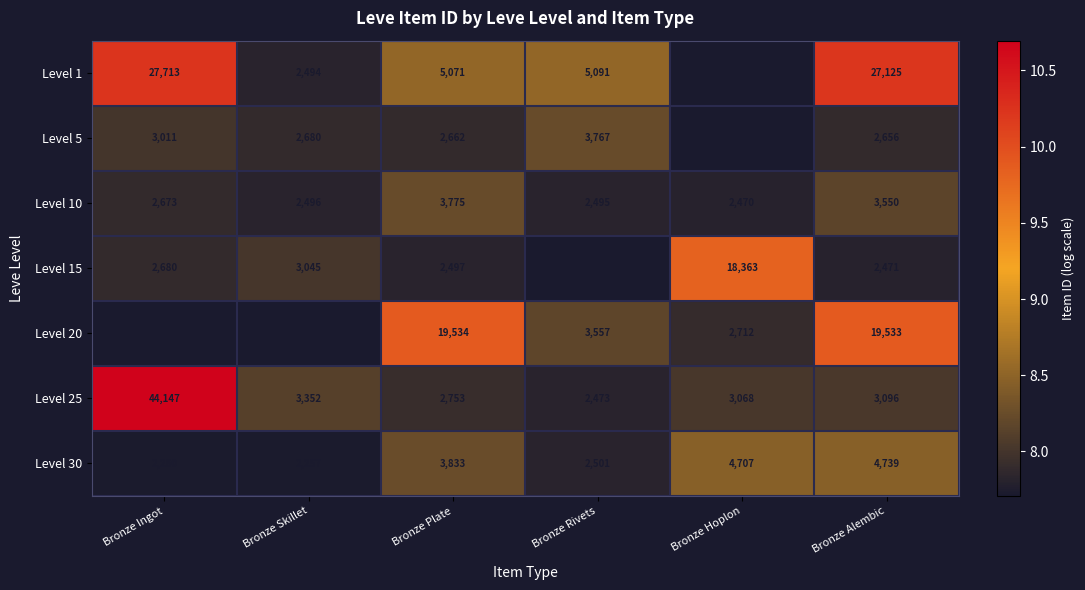

True or false: Level 15 has a value of 32839 at Bronze Hoplon.

False